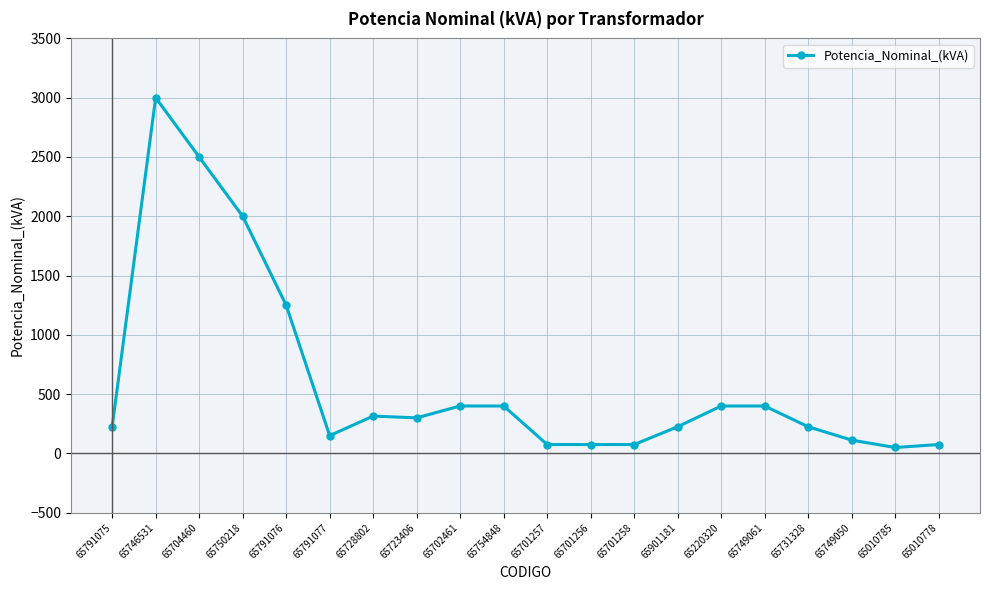

True or false: the data shows 192.6 at 65702461.

False